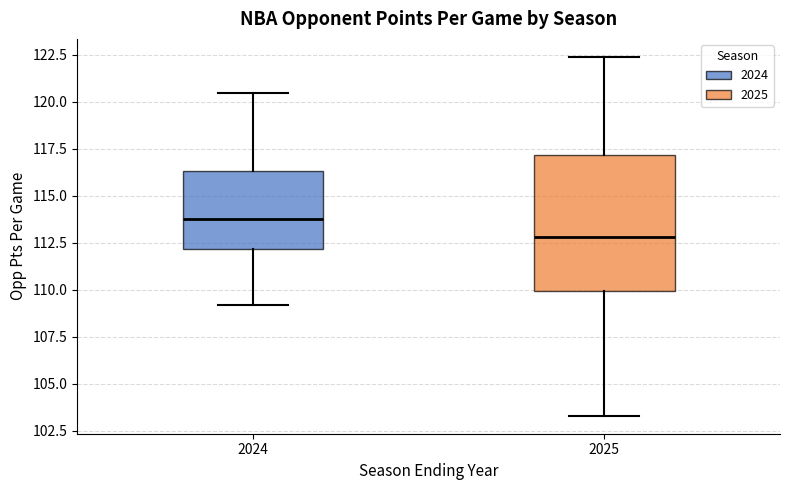

Reading left to right, transcribe this box plot: for each box, give where its median line is, the range the box spans, and where its two whiskers end, as read against the y-axis. The values are not printed on the chart, so give them approximately, as read against the axis.

2024: median 114.0, box 112.0 to 116.5, whiskers 109.0 to 120.5
2025: median 113.0, box 110.0 to 117.0, whiskers 103.5 to 122.5